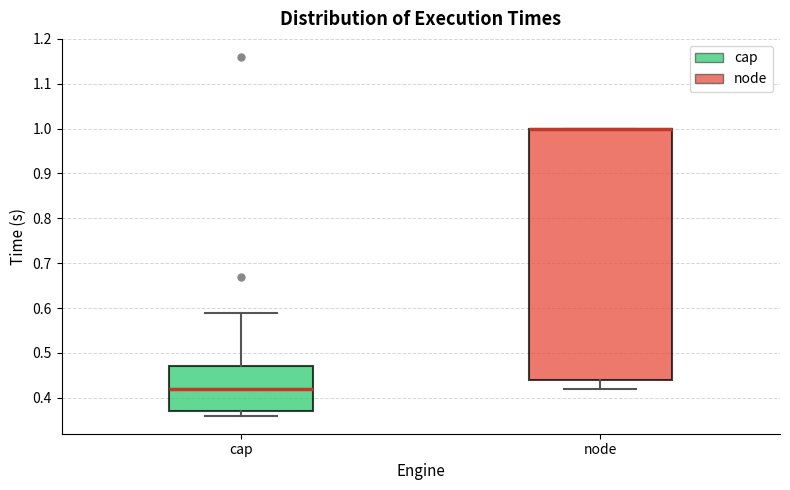

Reading left to right, read every box against the y-axis: the position of its median line, the range the box covers, and the ends of its whiskers. The values are not printed on the chart, so give them approximately, as read against the axis.

cap: median 0.42, box 0.37 to 0.47, whiskers 0.36 to 0.59
node: median 1.00 (drawn on the box's upper edge), box 0.44 to 1.00, whiskers 0.42 to 1.00